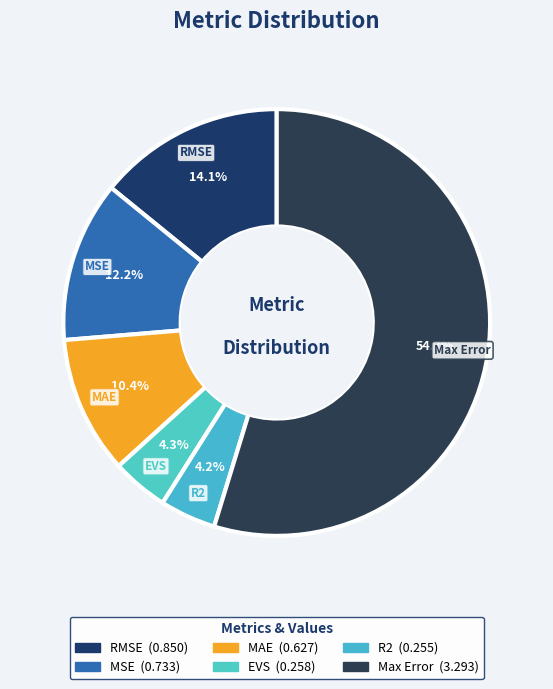

To the nearest percent, what is the combined percentage of R2 and Max Error?

59%